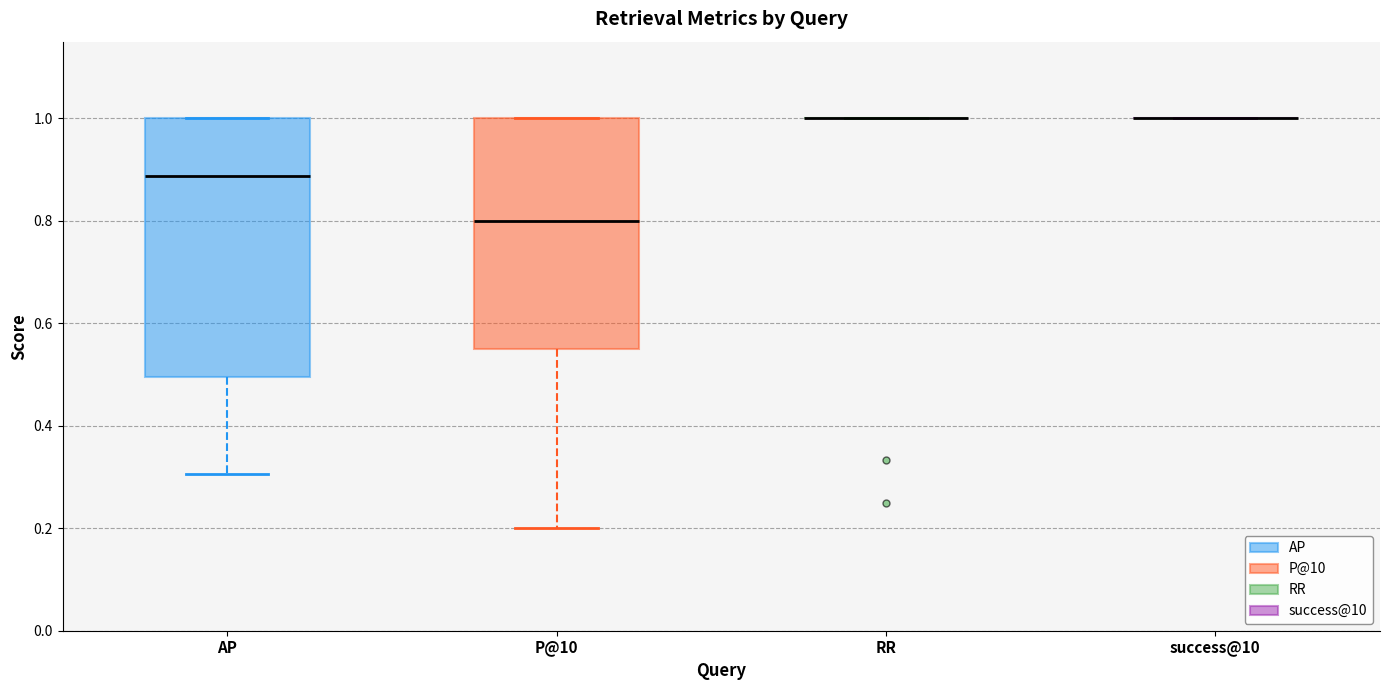

Reading left to right, transcribe this box plot: for each box, give where its median line is, the range the box spans, and where its two whiskers end, as read against the y-axis. The values are not printed on the chart, so give them approximately, as read against the axis.

AP: median 0.88, box 0.50 to 1.00, whiskers 0.30 to 1.00
P@10: median 0.80, box 0.56 to 1.00, whiskers 0.20 to 1.00
RR: box collapsed to a line at 1.00, whiskers 1.00 to 1.00
success@10: box collapsed to a line at 1.00, whiskers 1.00 to 1.00